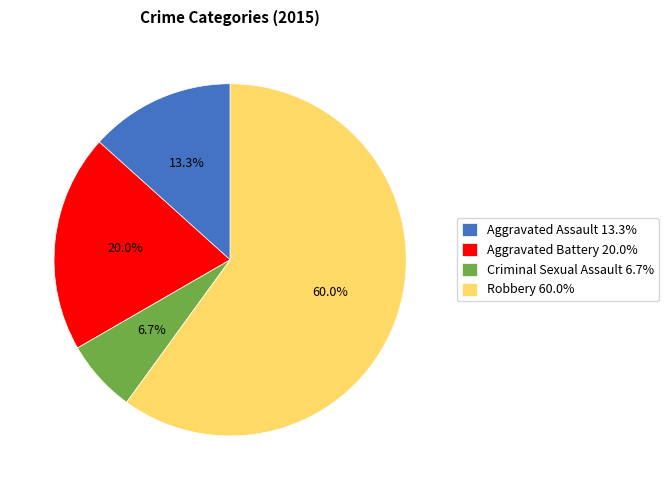

To the nearest percent, what portion does Robbery represent?

60%